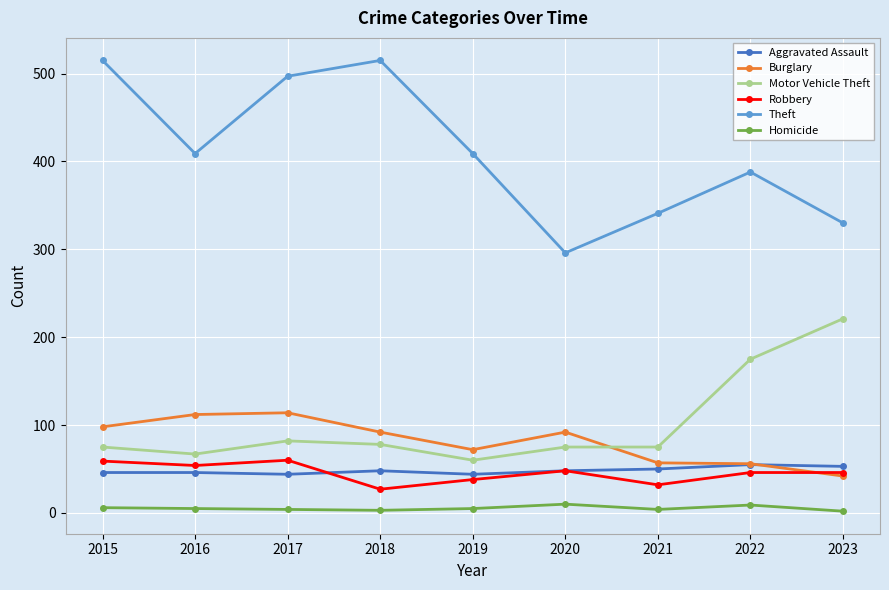

Does the chart display data point markers on the line(s)?

Yes